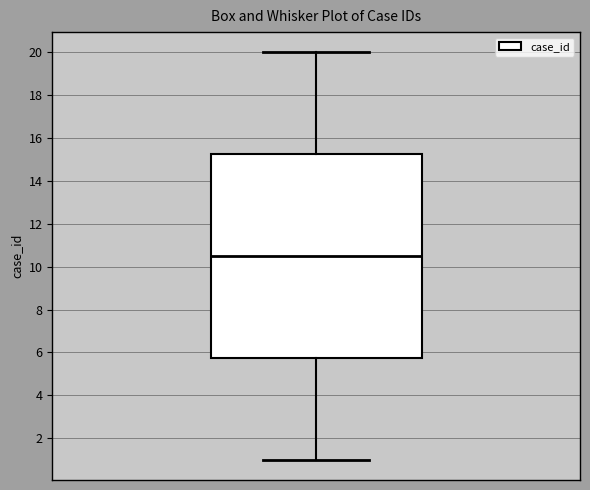

Read this box plot against the y-axis: the position of the median line, the range covered by the box, and the ends of both whiskers. The values are not printed on the chart, so give them approximately, as read against the axis.

median 10.6, box 5.8 to 15.2, whiskers 1.0 to 20.0